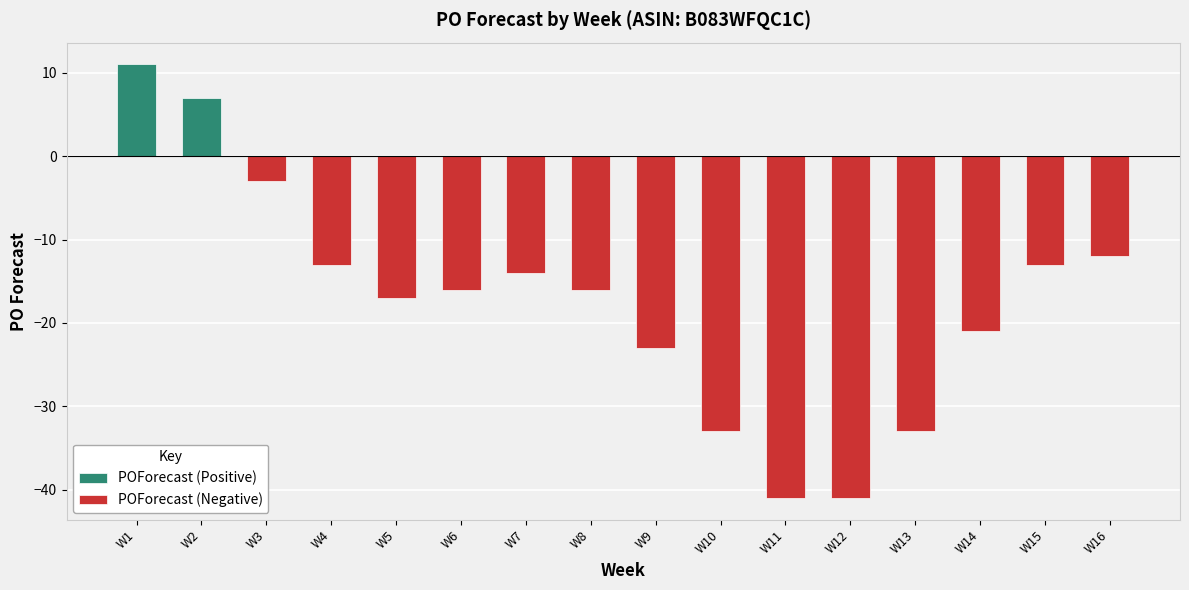

What are all the series names shown in the legend?

POForecast (Positive), POForecast (Negative)